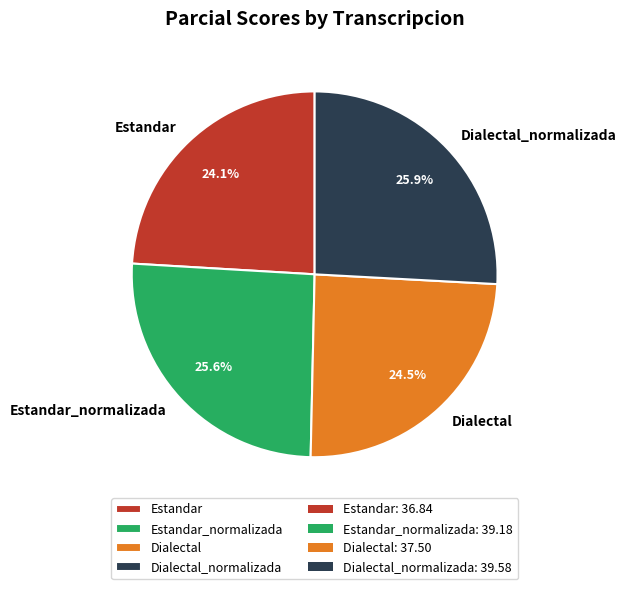

Does any single category account for the majority?

No